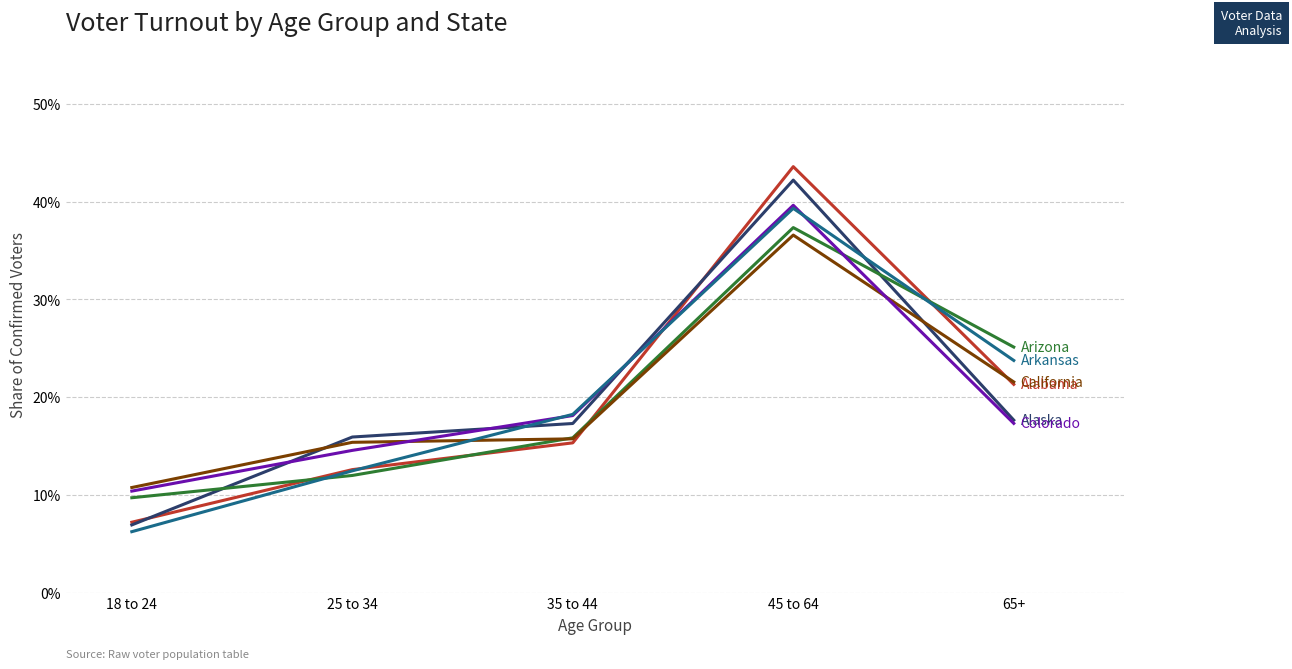

Does the chart display data point markers on the line(s)?

No